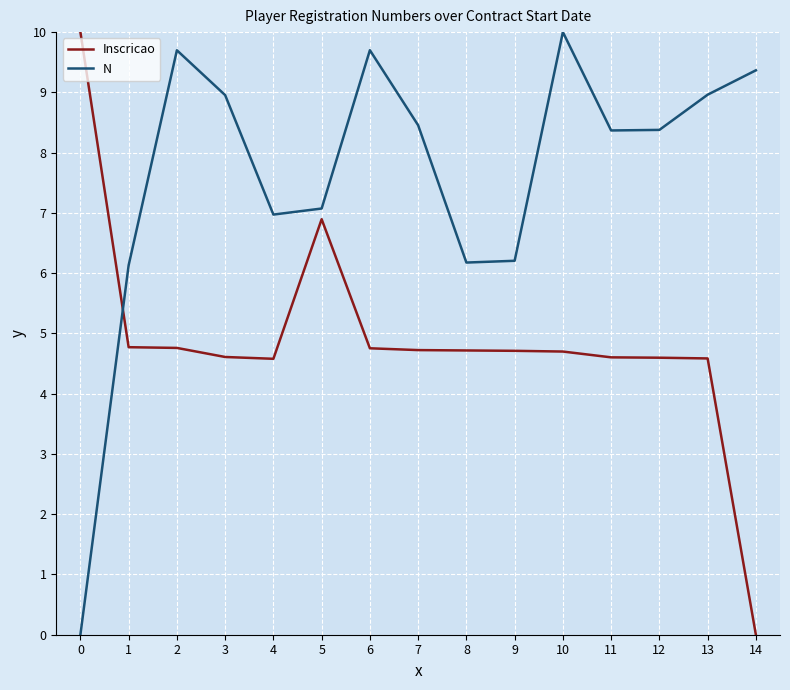

What is the spread (max minus min) of values at 4?

2.4